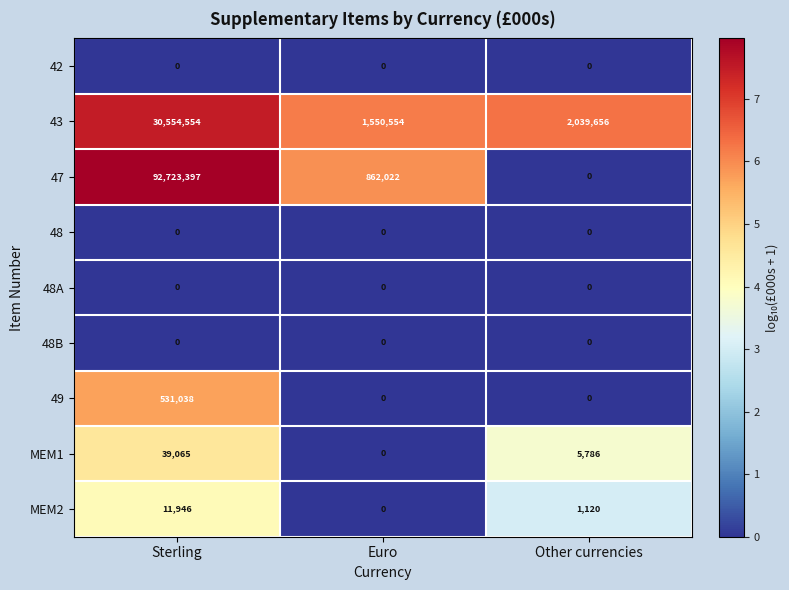

The MEM1 series shows 0 at Euro. True or false?

True